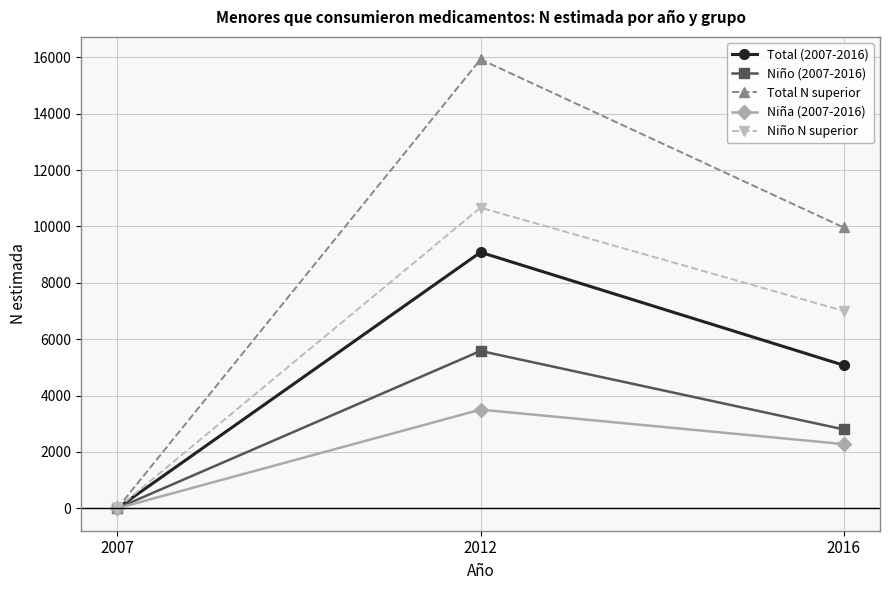

Rank the series by their maximum value, from lowest to highest.

Niña (2007-2016), Niño (2007-2016), Total (2007-2016), Niño N superior, Total N superior